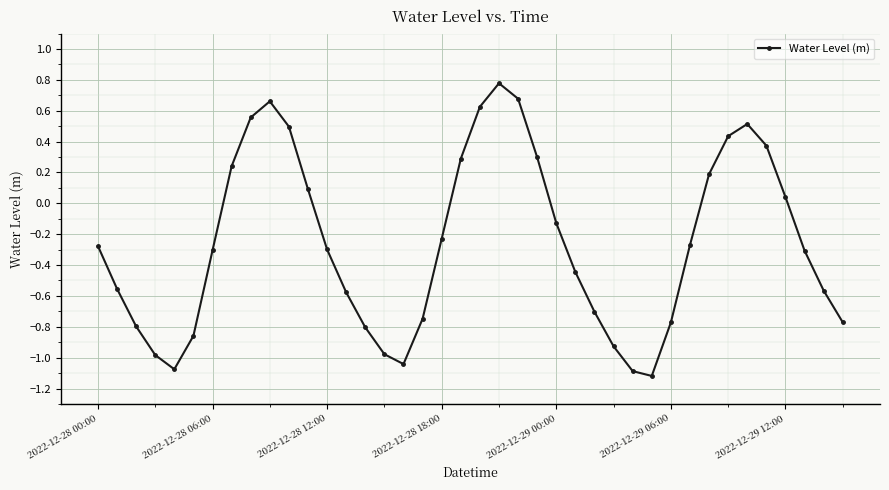

How many series are shown in this chart?

1